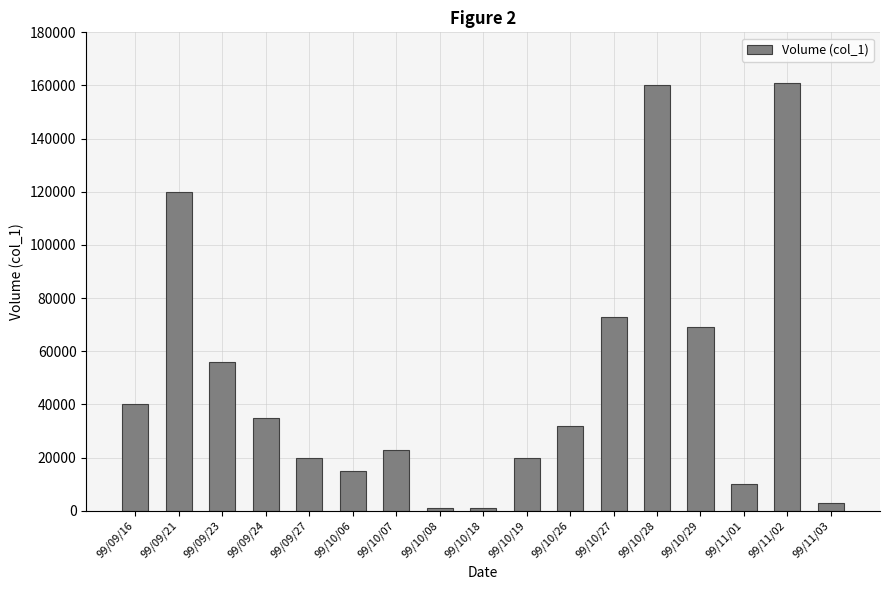

What is the label of the 7th bar from the left?

99/10/07